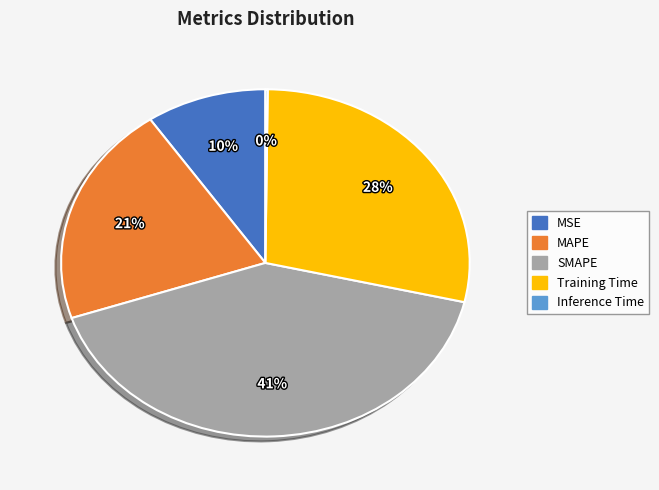

Between MSE and MAPE, which is larger?

MAPE